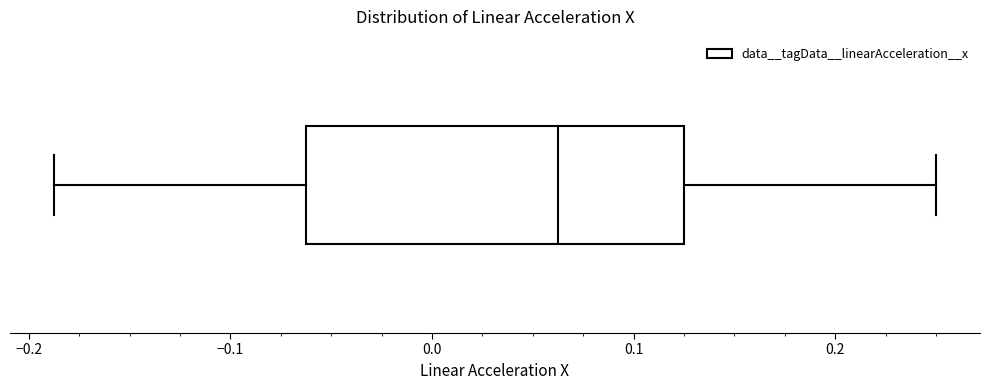

Transcribe this box plot: give where the median line is, the range the box spans, and where the two whiskers end, as read against the x-axis. The values are not printed on the chart, so give them approximately, as read against the axis.

median 0.06, box -0.06 to 0.13, whiskers -0.19 to 0.25